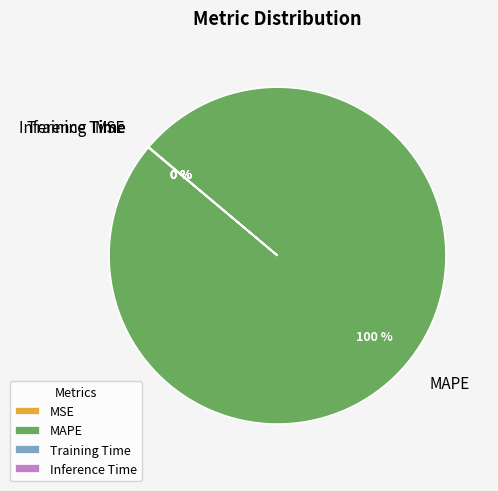

True or false: MAPE accounts for 88% of the total.

False